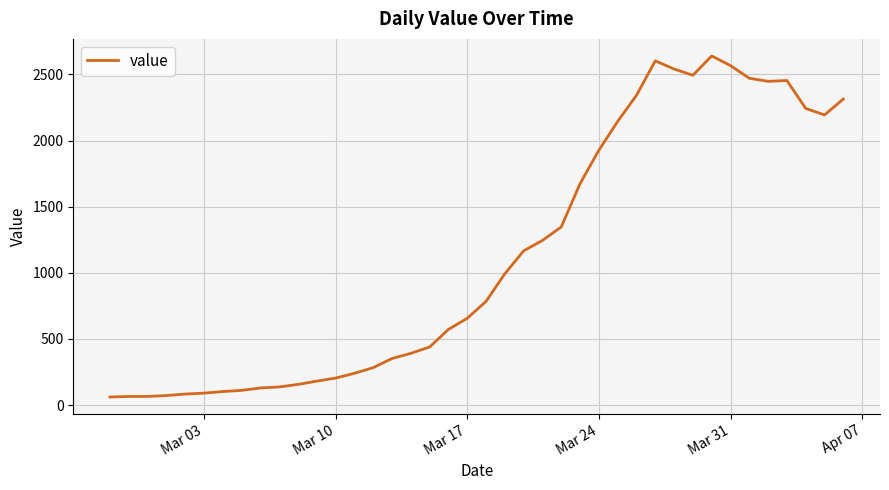

What is the difference between the maximum and minimum values?

2579